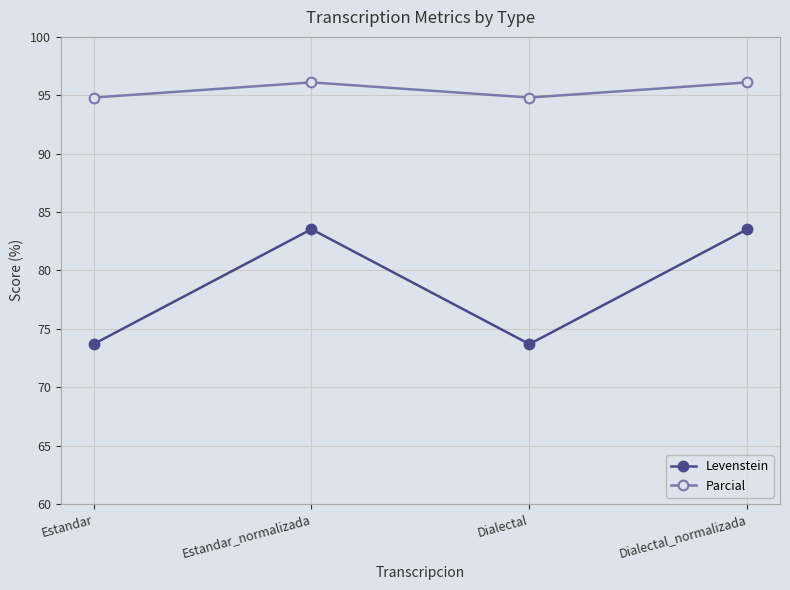

How many interior local valleys does the Levenstein series have?

1